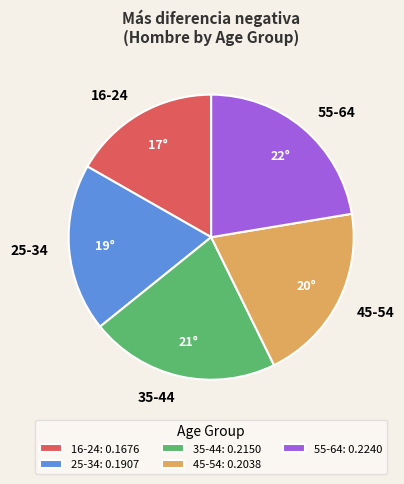

What is the ratio of the value at 25-34 to the value at 45-54?

0.9